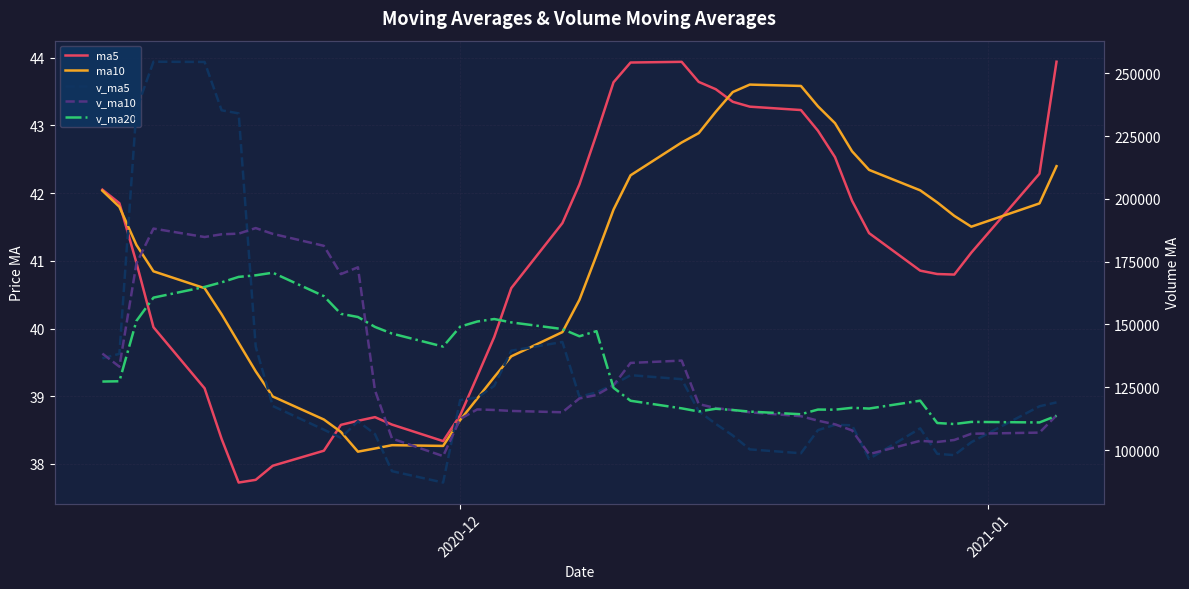

What is the smallest value displayed?

37.7